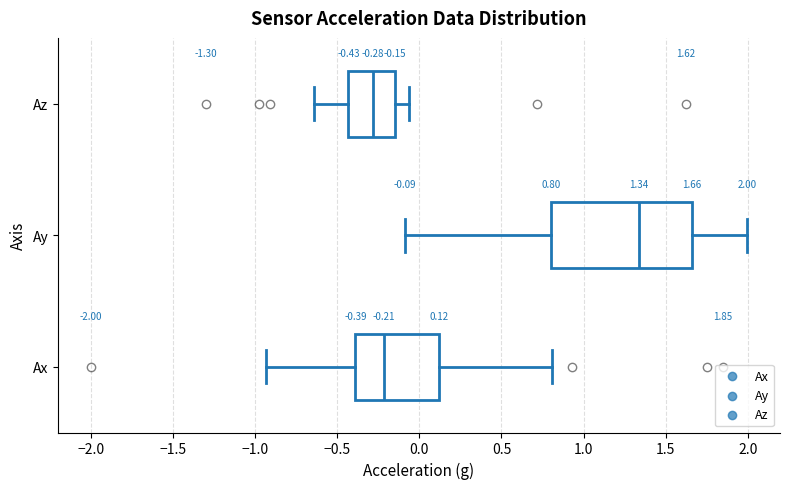

Comparing the boxes themselves (not the whiskers), which one is the widest?

Ay